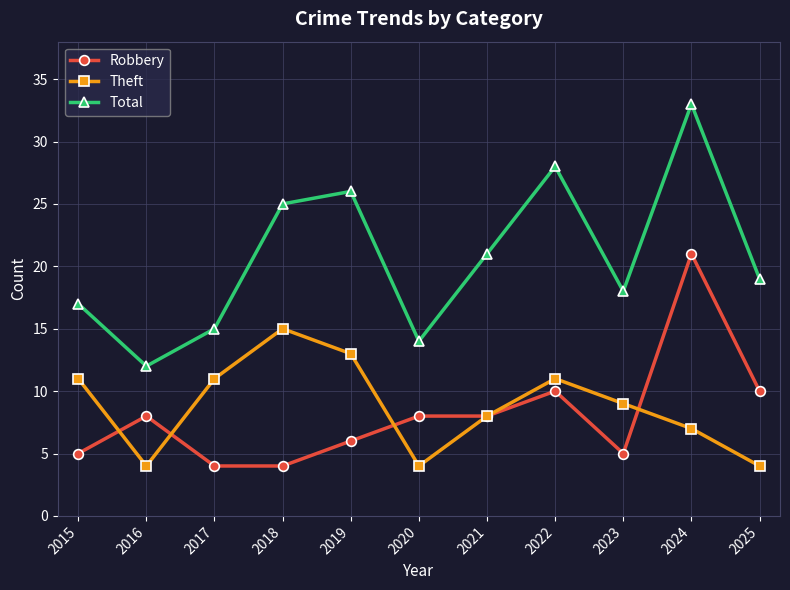

What is the difference between the highest and lowest values at 2015?

12